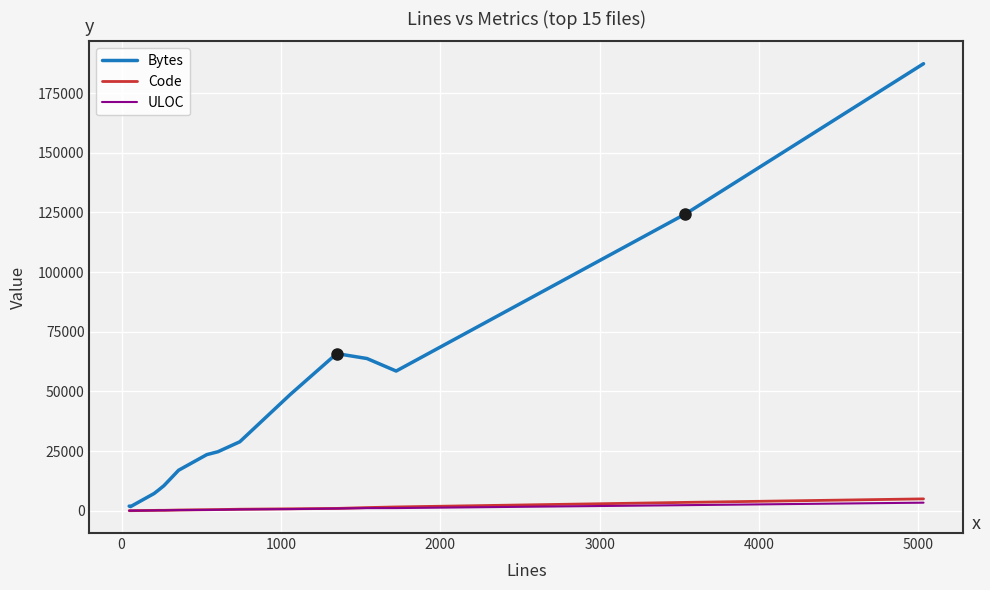

Which series has the largest range (max minus min)?

Bytes